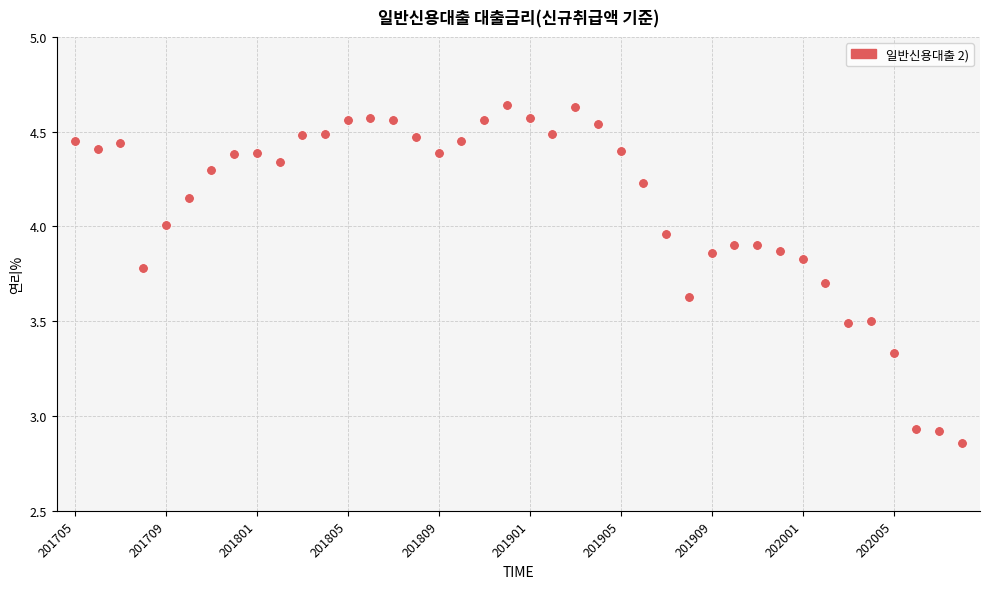

Count the number of points in this scatter plot.

40